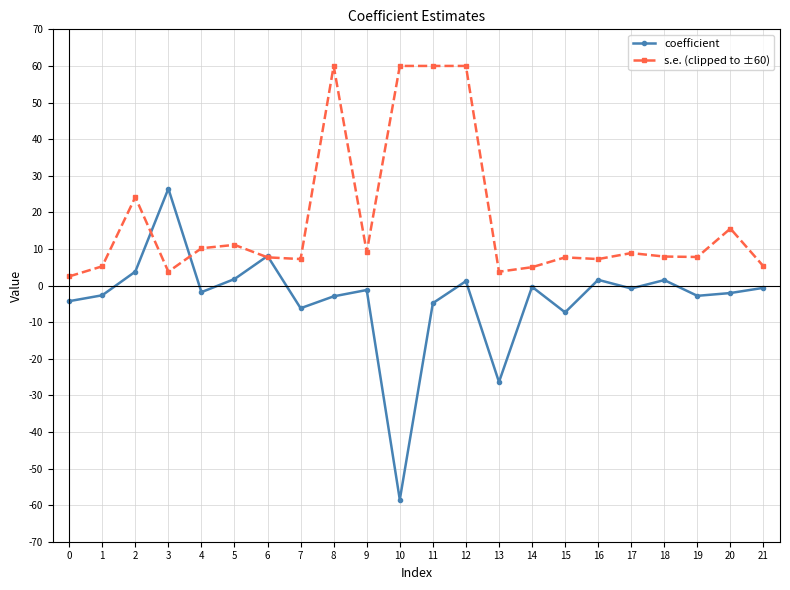

What are all the series names shown in the legend?

coefficient, s.e. (clipped to ±60)